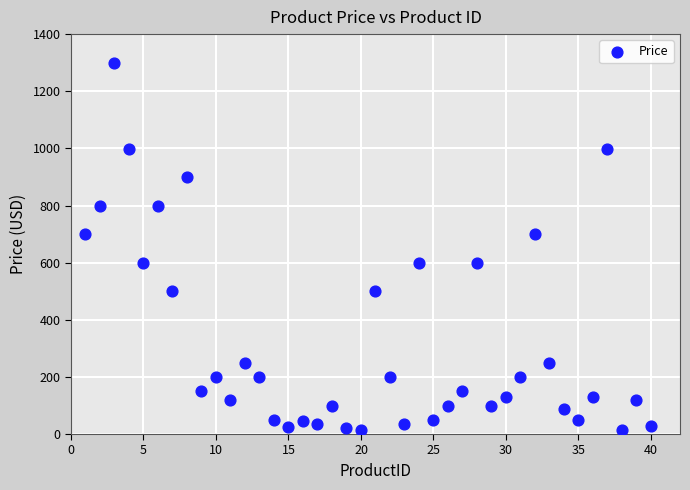

What is the range of Y values (max minus min)?

1284